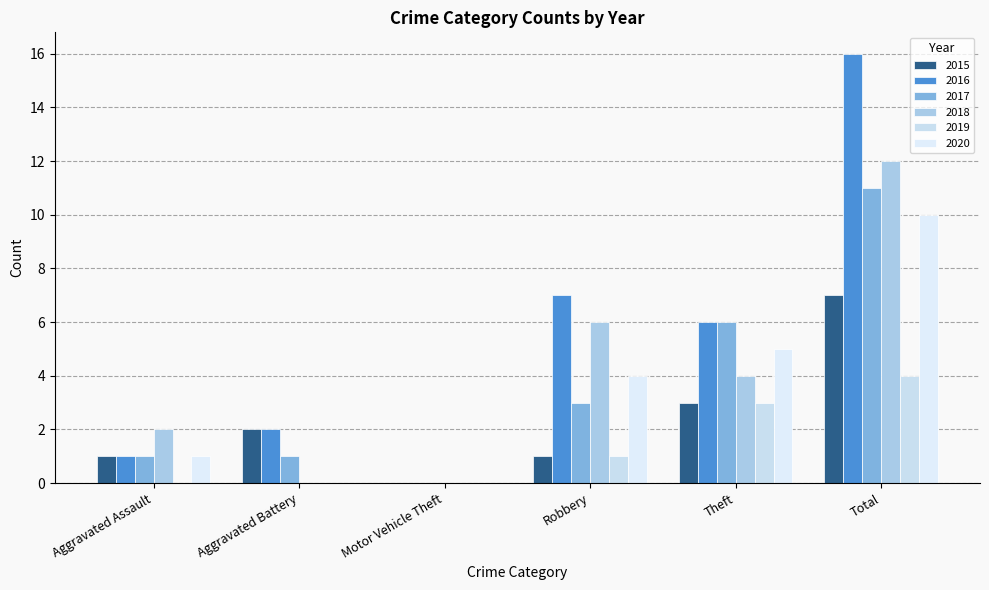

Between Robbery and Total, which series saw the biggest shift?

2016